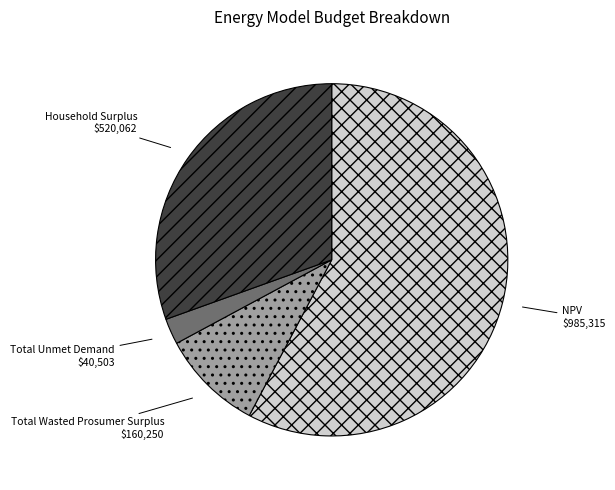

Rank the categories by value from highest to lowest.

NPV, Household Surplus, Total Wasted Prosumer Surplus, Total Unmet Demand